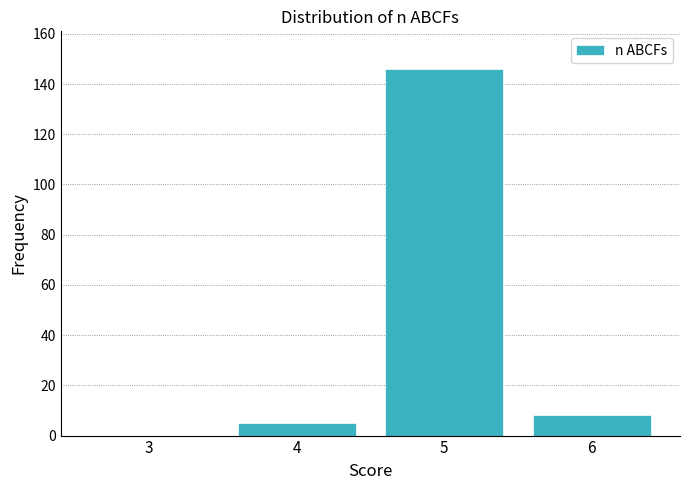

Reading left to right, transcribe all the data shown in this chart.

3=0	4=5	5=146	6=8